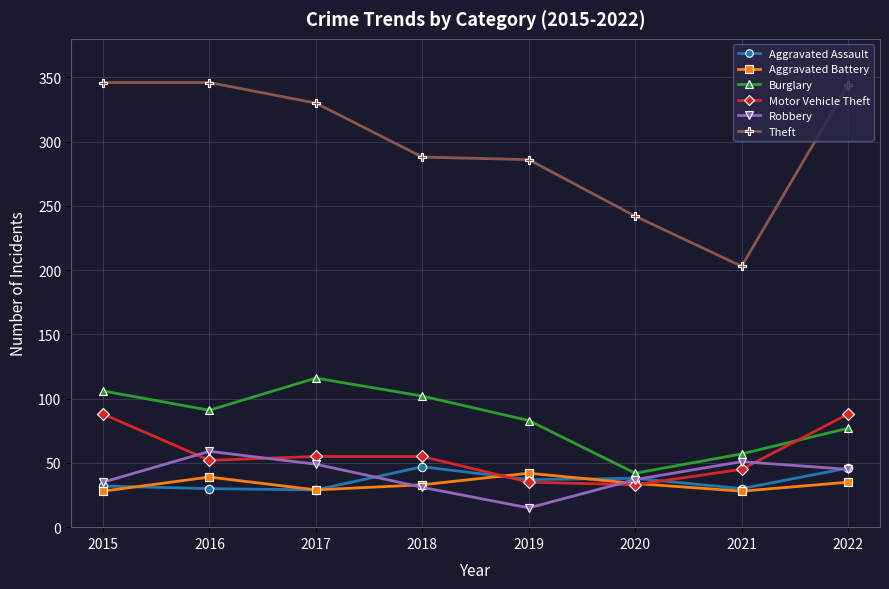

The Burglary series shows 86 at 2021. True or false?

False